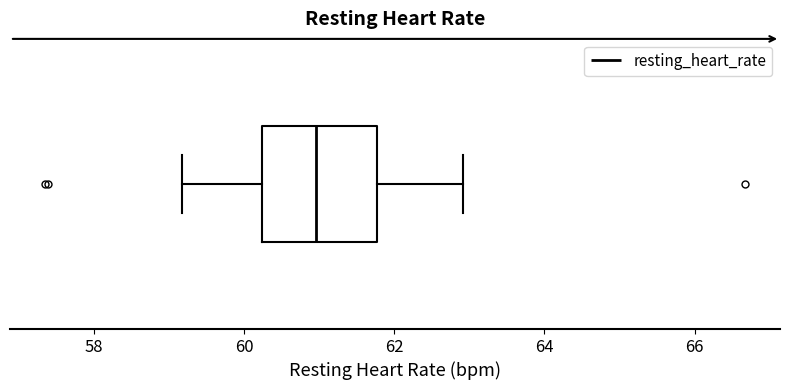

Transcribe this box plot: give where the median line is, the range the box spans, and where the two whiskers end, as read against the x-axis. The values are not printed on the chart, so give them approximately, as read against the axis.

median 61.0, box 60.2 to 61.8, whiskers 59.2 to 63.0